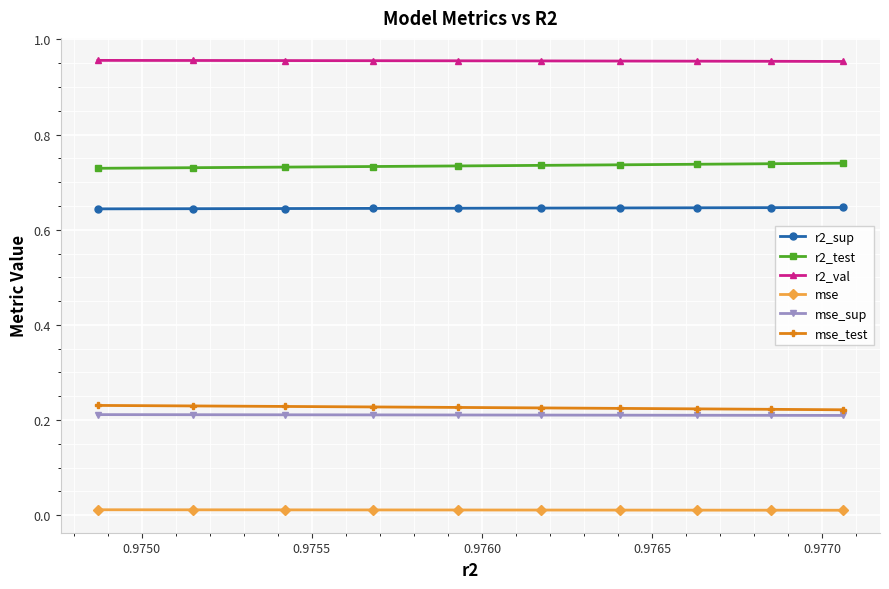

How many r2_val values are between 0 and 1?

10